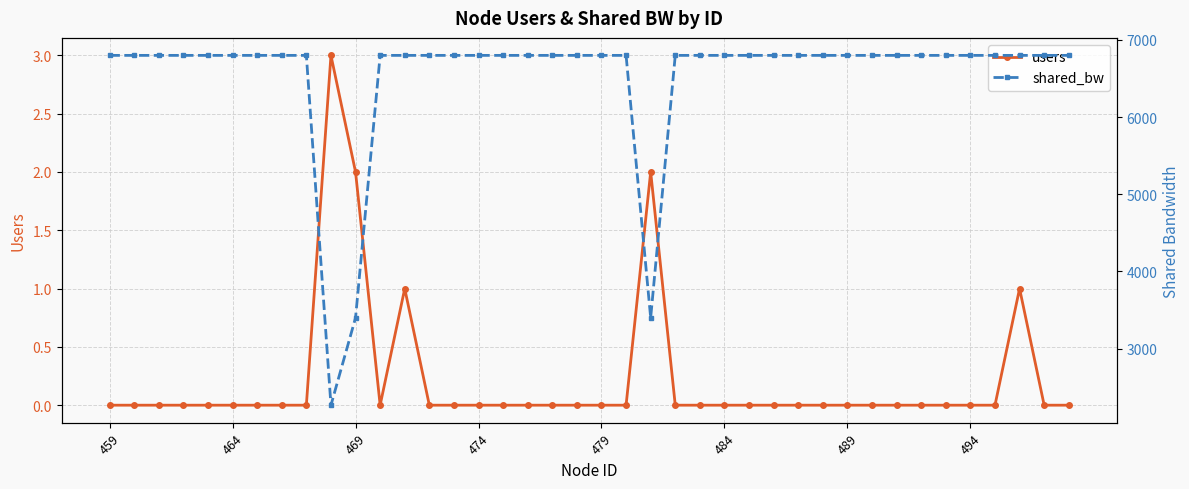

How many users values are between 0 and 1?

37